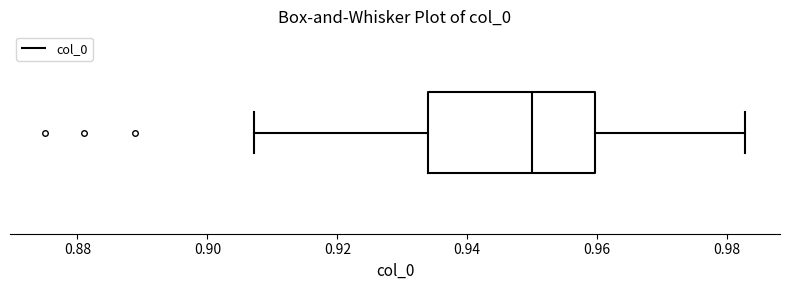

Where is the left edge of the box on the x-axis? The values are not printed on the chart, so give them approximately, as read against the axis.

0.934